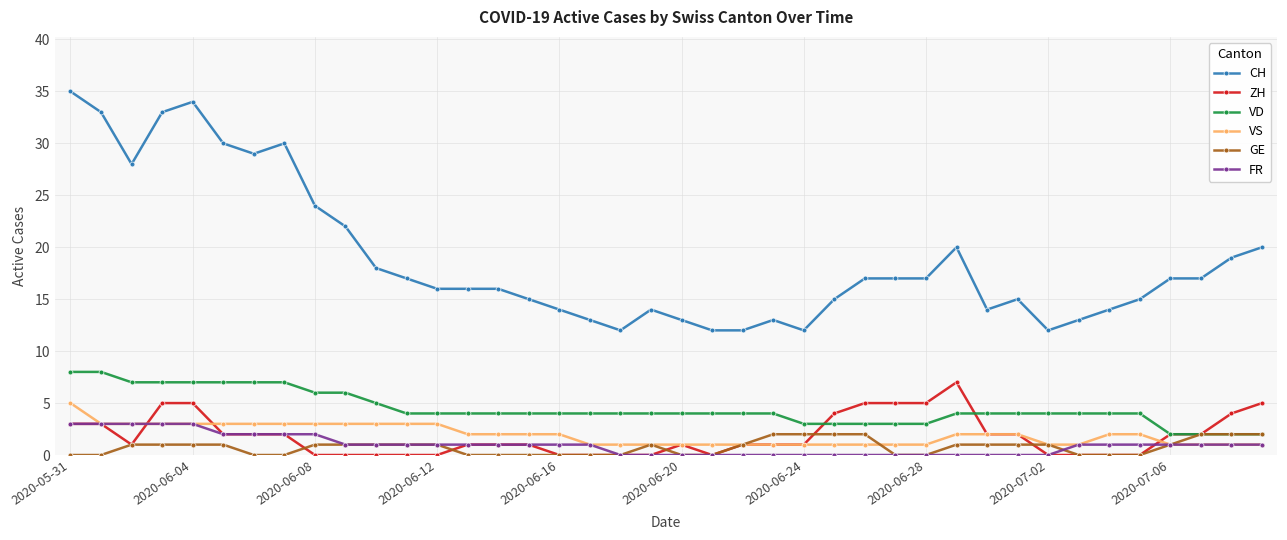

How many distinct data groups are displayed?

6